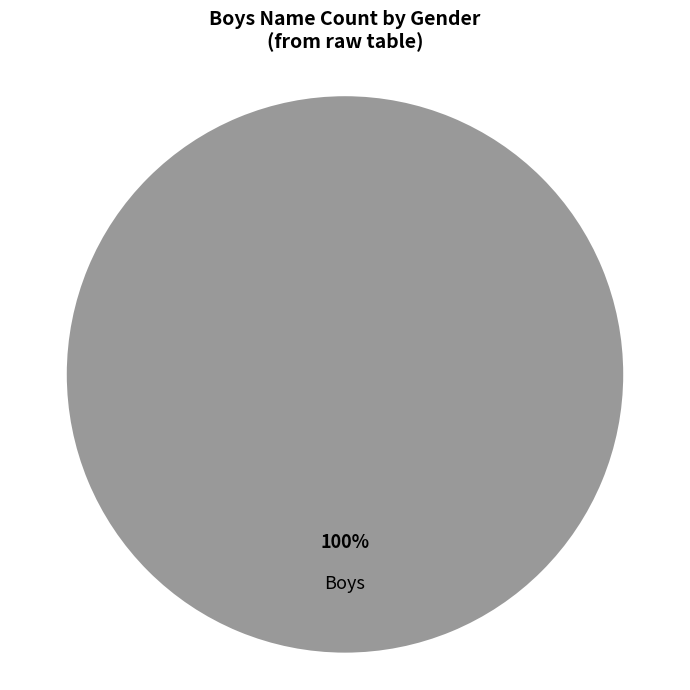

Is there a majority slice in this chart?

Yes